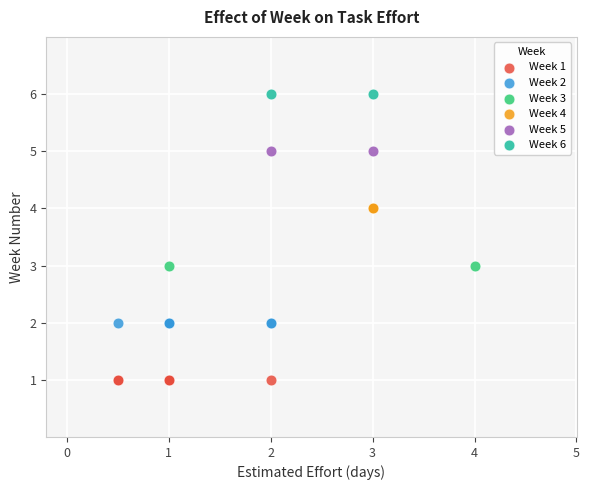

Which series contains the lowest Y value?

Week 1